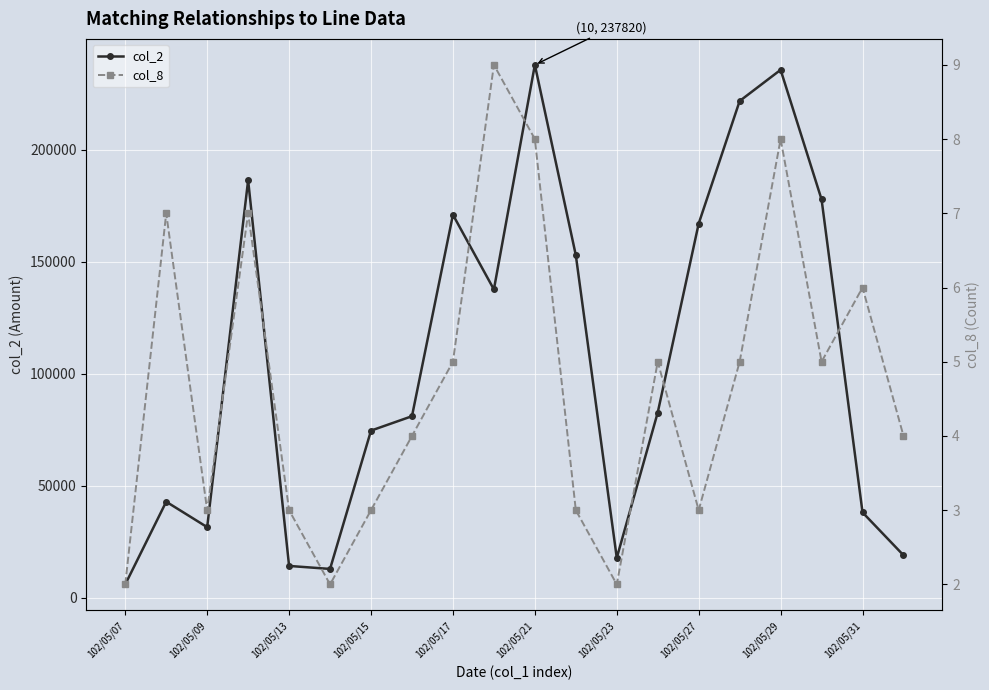

True or false: col_8 has more than 0 points higher than both neighbors.

True